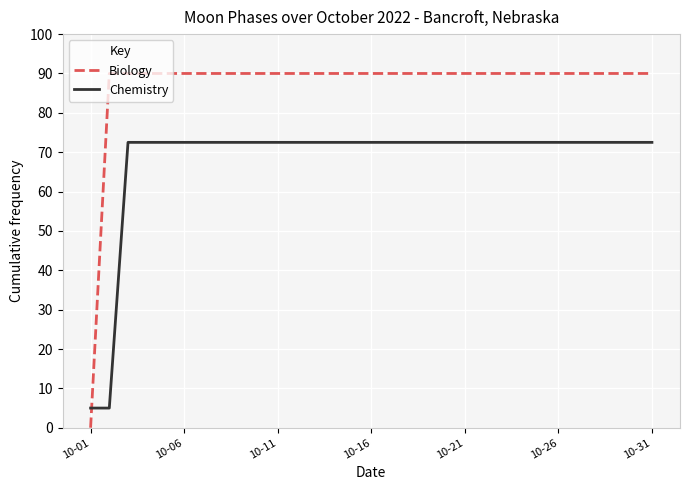

Is this an area chart (filled region under the line)?

No